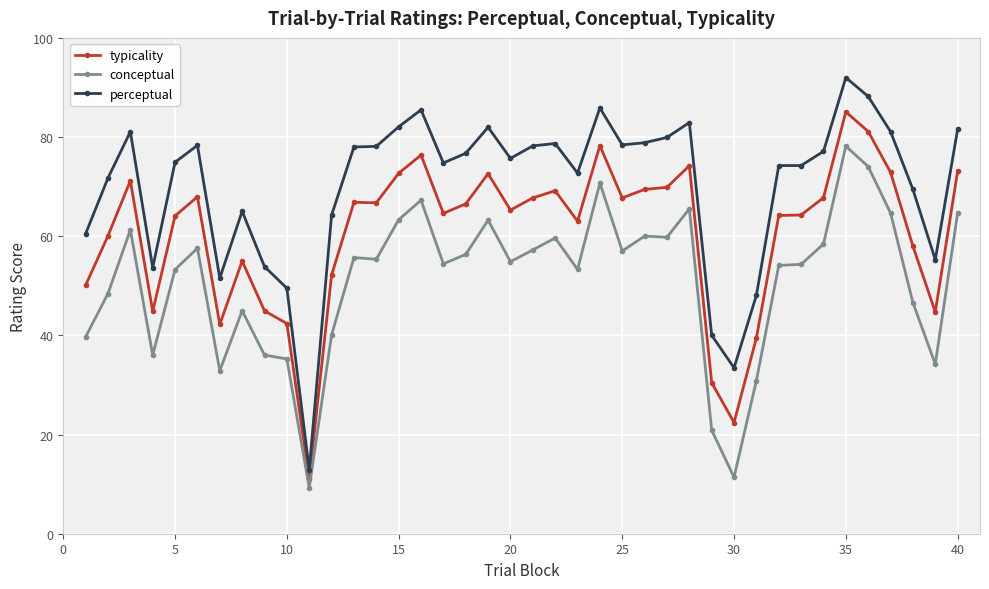

What is the difference between the maximum and minimum values in the conceptual series?

68.9